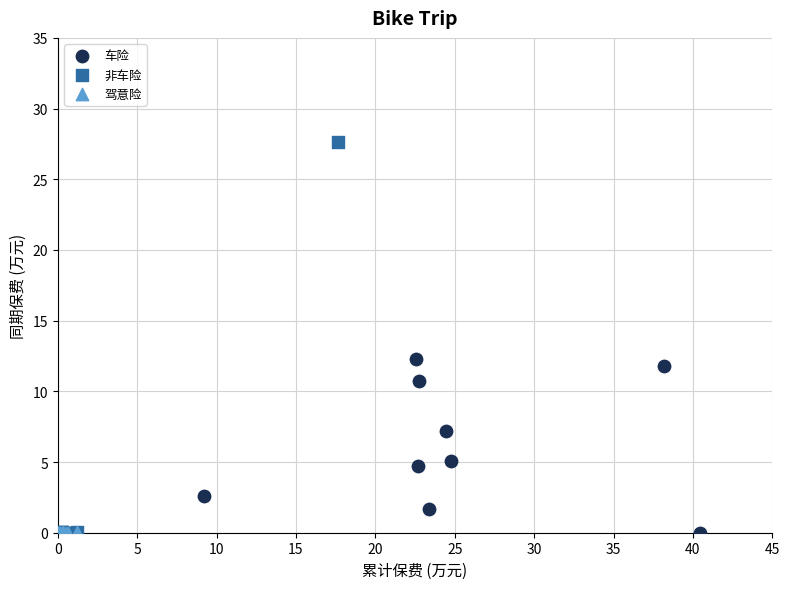

Which series contains the highest Y value?

非车险